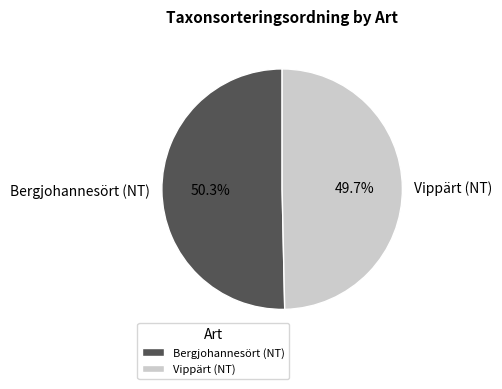

Is it true that Bergjohannesört (NT) is 50% of the pie?

True